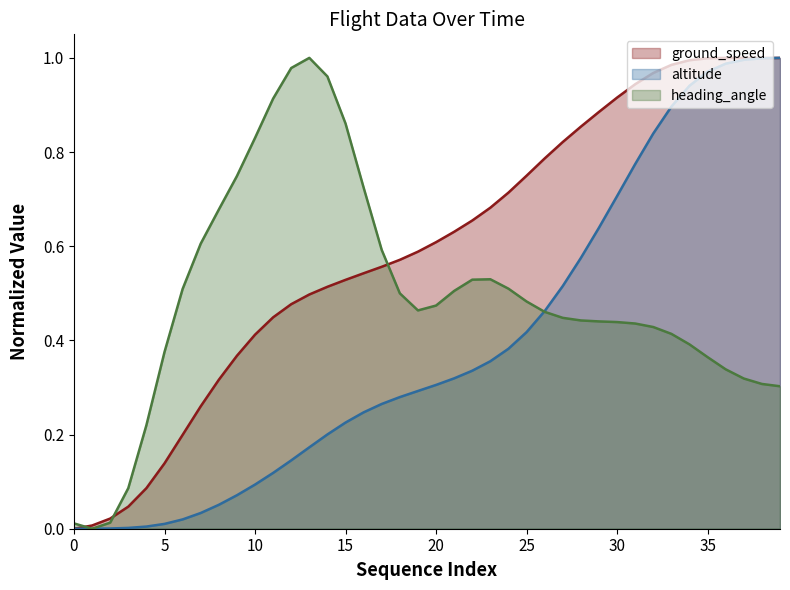

Rank the series at 35 from highest to lowest value.

ground_speed, altitude, heading_angle